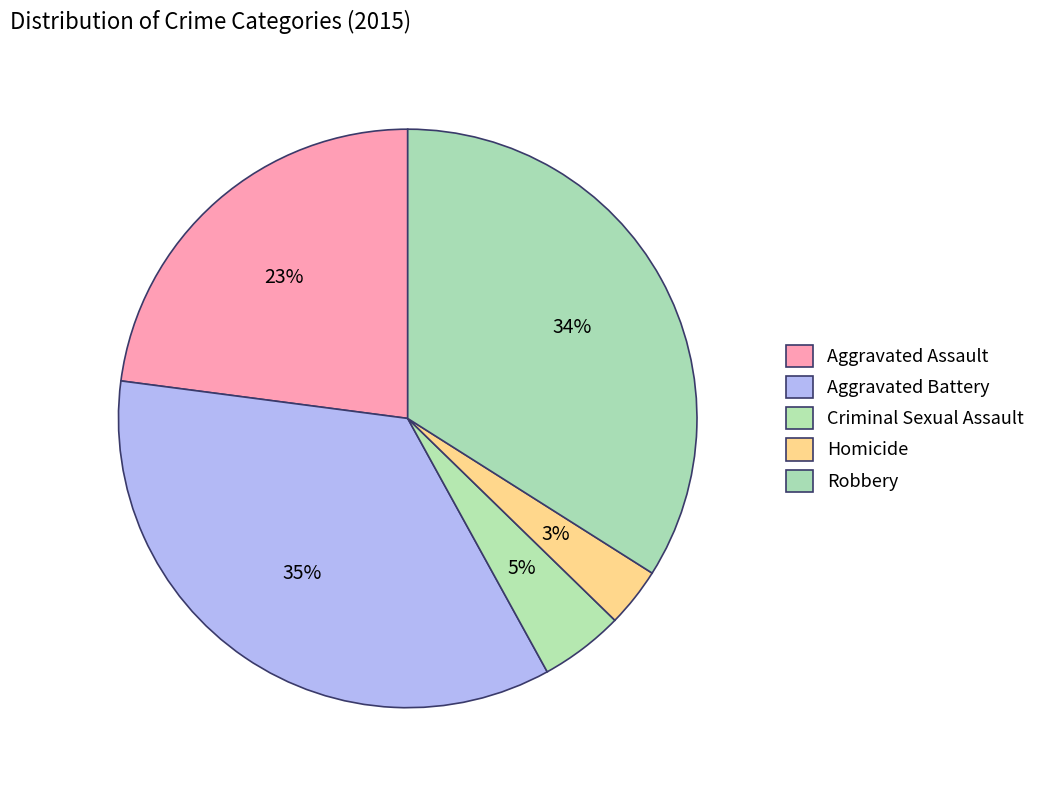

What is the largest slice in the pie chart?

Aggravated Battery